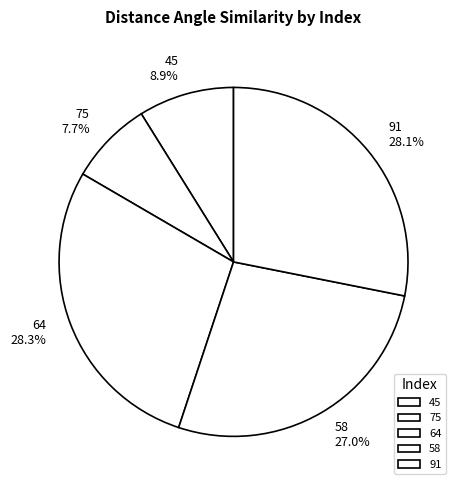

Which slice is the smallest?

75